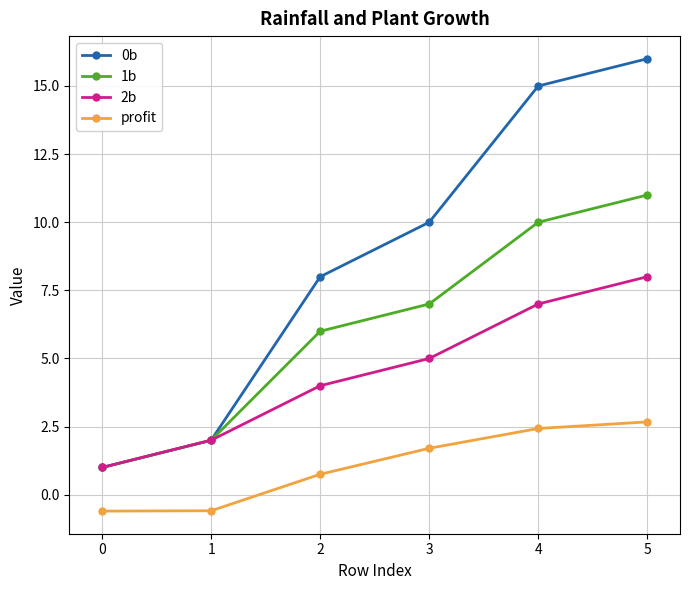

What is the highest value of the profit series?

2.7